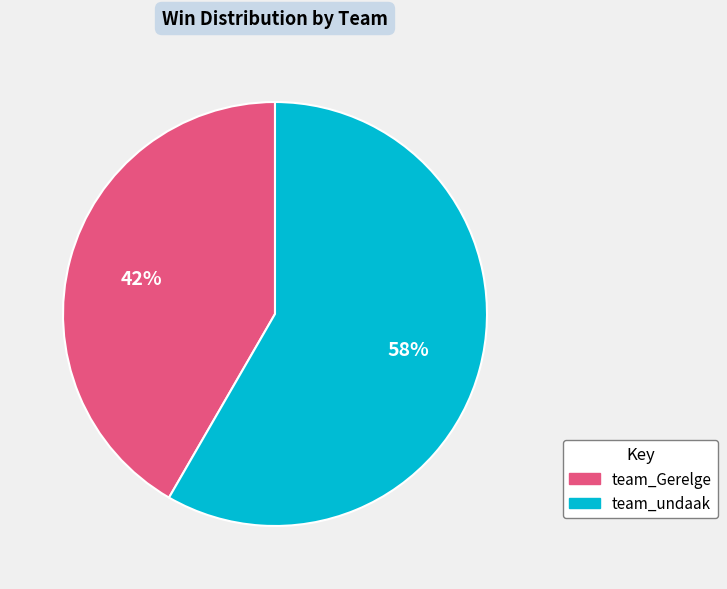

Is there a majority slice in this chart?

Yes